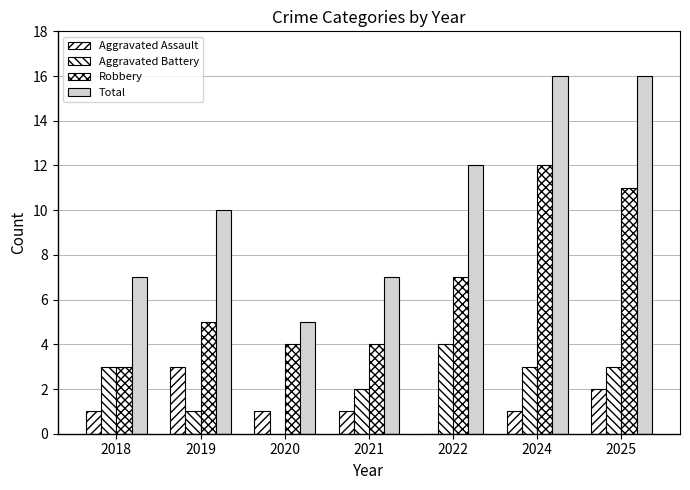

How many groups of bars are there?

7